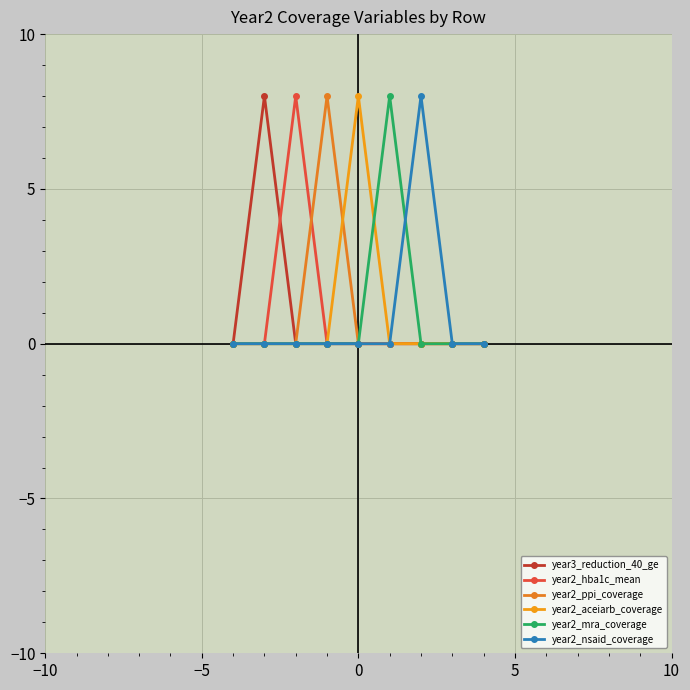

How many data points does each series have?

9